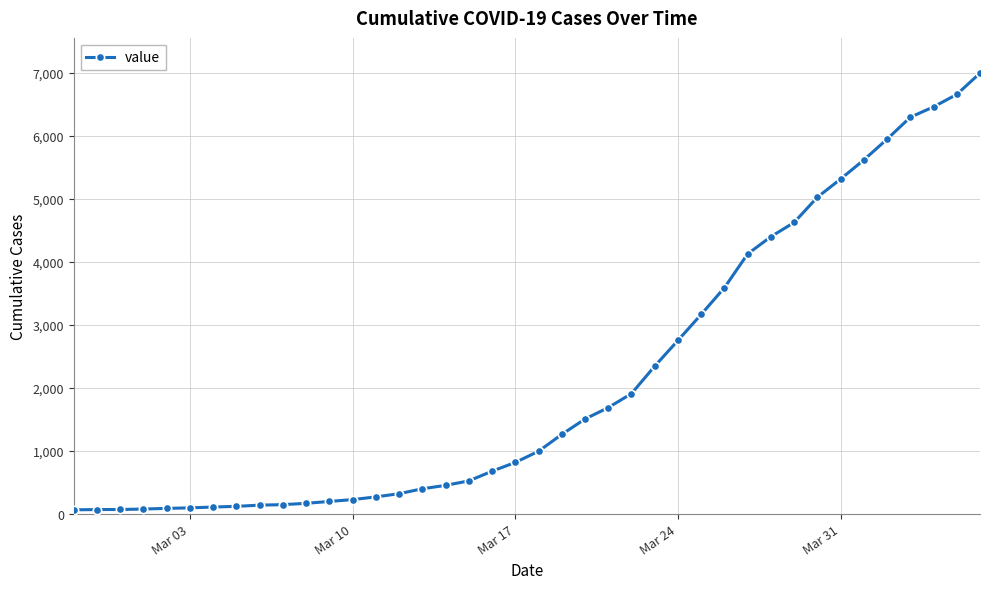

What is the average value?

2142